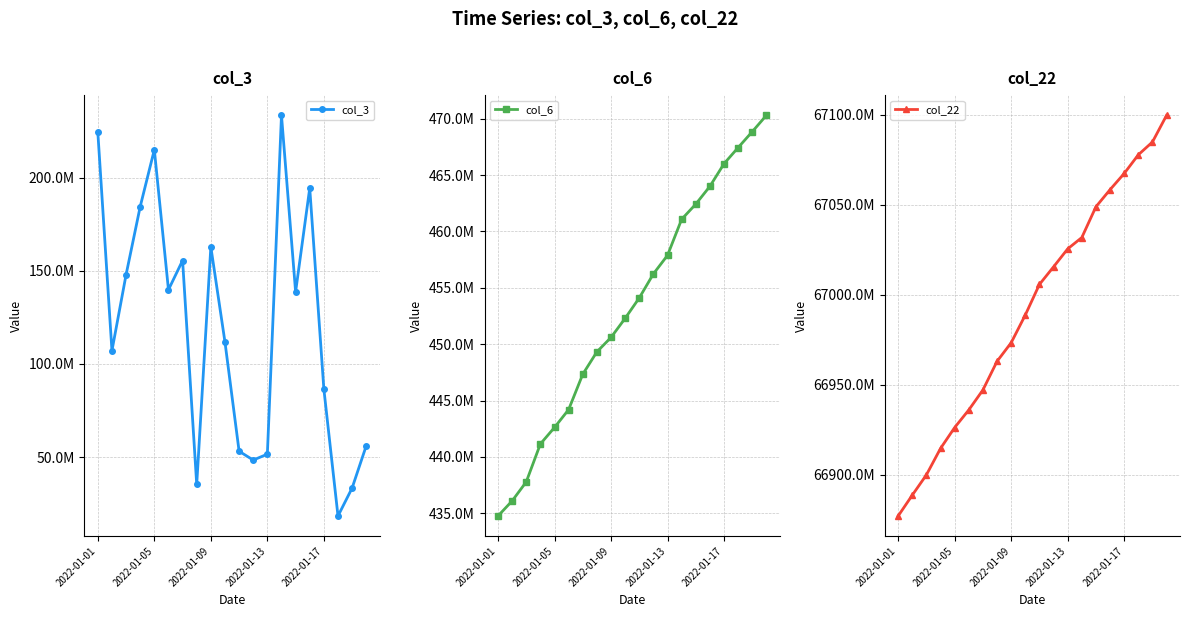

Reading right to left, list all the values displayed in this chart.

col_3: 56069128	33406744	18386816	86481752	194355848	138674488	233409936	51571712	48394280	53148368	111722944	162802256	35313272	155497704	139790808	214940536	184430472	147873584	107101664	224262664
col_6: 470298244	468848630	467439424	466007021	464001032	462422248	461075393	457879360	456234558	454102527	452291535	450595143	449316616	447330269	444195500	442611109	441147109	437783248	436094393	434757641
col_22: 67099796144	67084967904	67077851968	67067469112	67058477992	67048963040	67031852216	67025544224	67015568696	67005783968	66988781896	66973373624	66963026288	66947106856	66936008656	66926219232	66914626112	66899913840	66888632824	66877040304